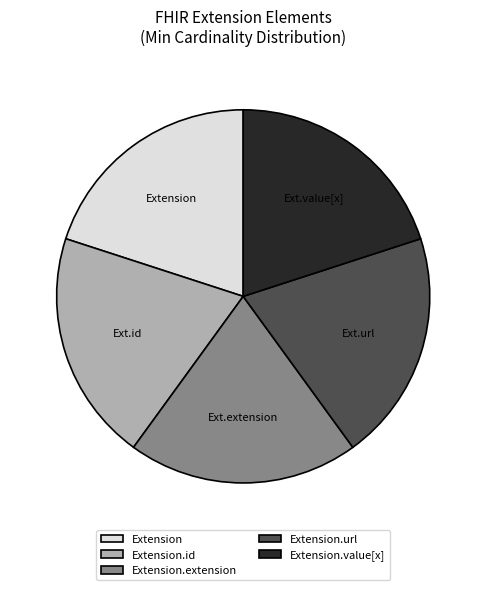

Combined, do Ext.value[x] and Ext.id account for over 50%?

No